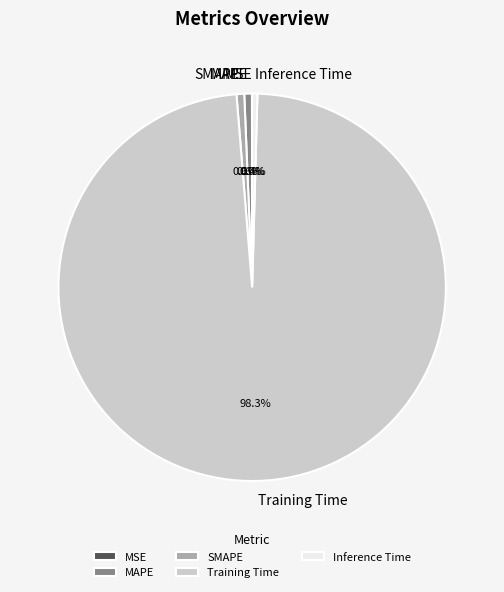

Which category has the biggest portion of the pie?

Training Time